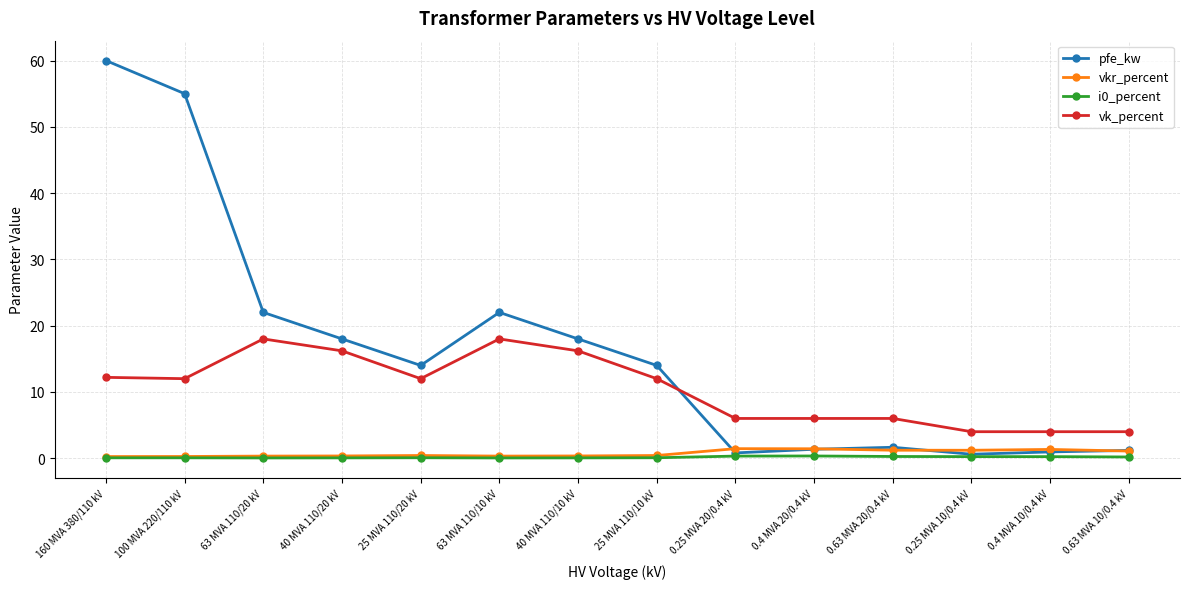

Which series changed the most between 160 MVA 380/110 kV and 63 MVA 110/10 kV?

pfe_kw